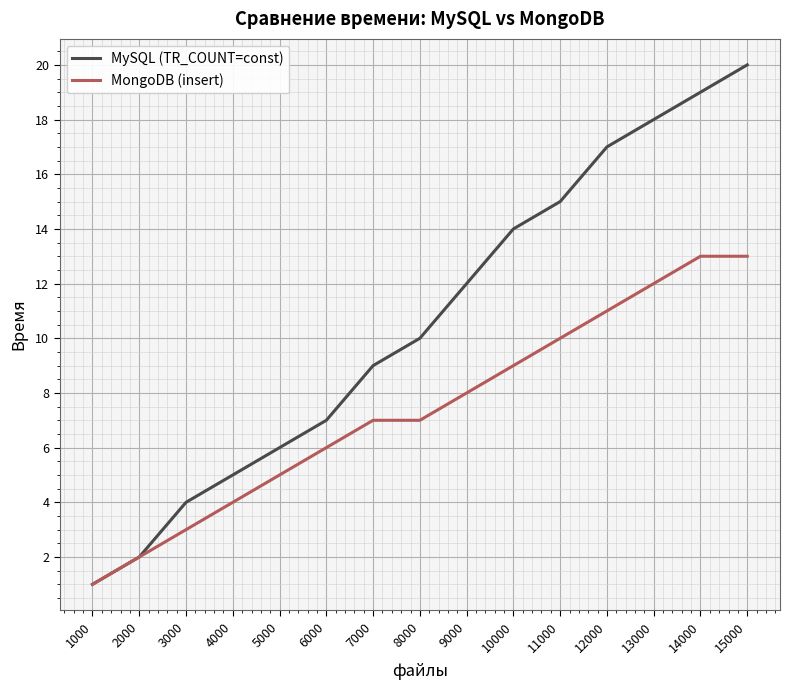

What is the smallest value displayed?

1